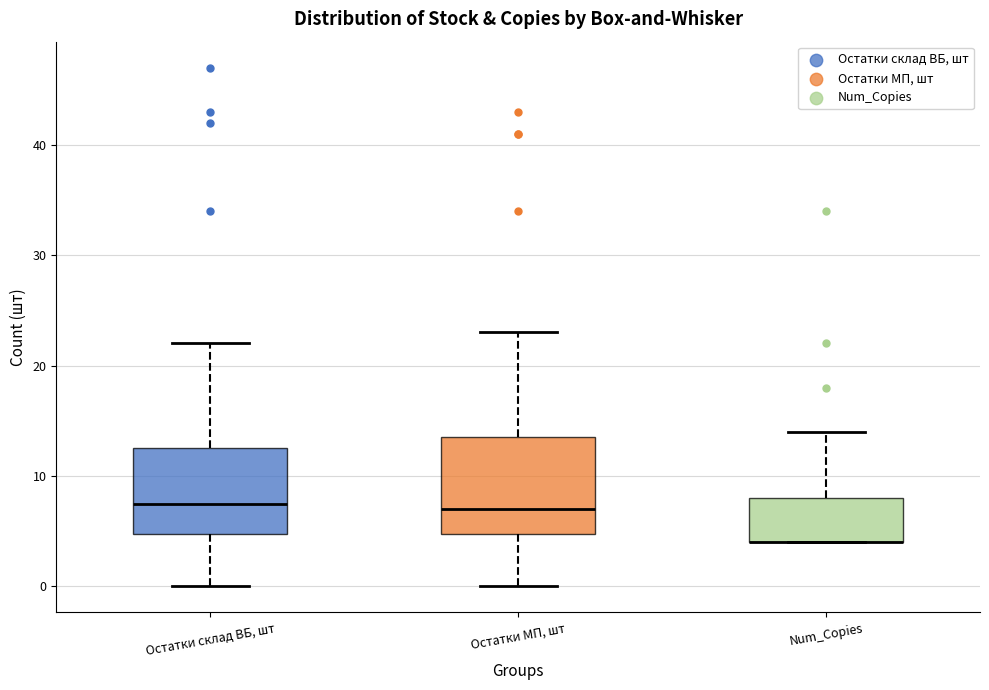

Where is the lower edge of the box for Num_Copies on the y-axis? The values are not printed on the chart, so give them approximately, as read against the axis.

4